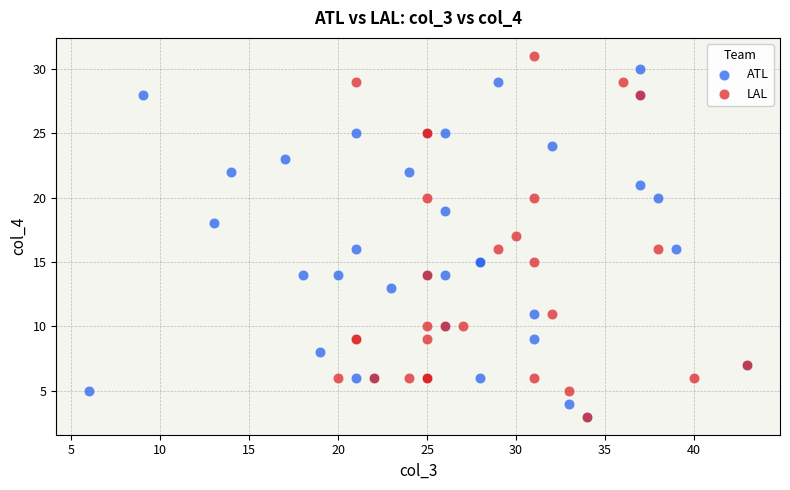

Which series has the largest Y range (max minus min)?

LAL